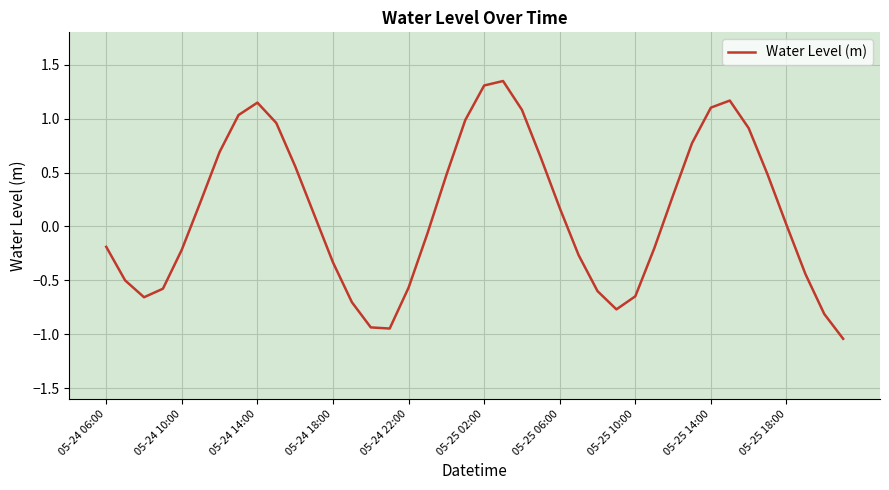

Does the chart display data point markers on the line(s)?

No